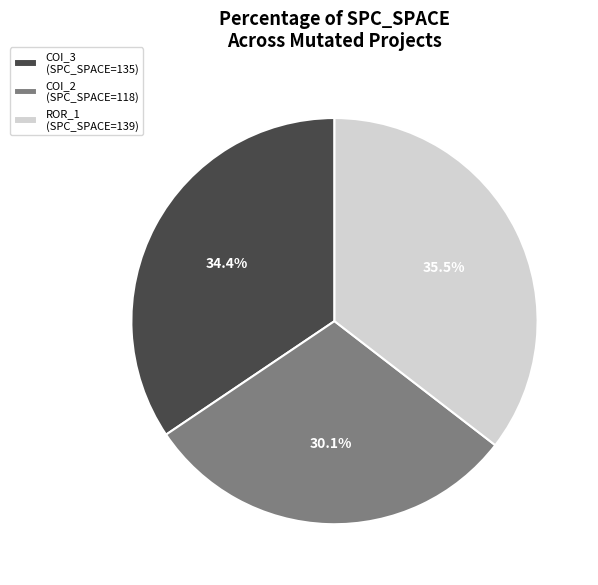

What percentage do COI_2 (SPC_SPACE=118) and COI_3 (SPC_SPACE=135) together represent?

64.5%